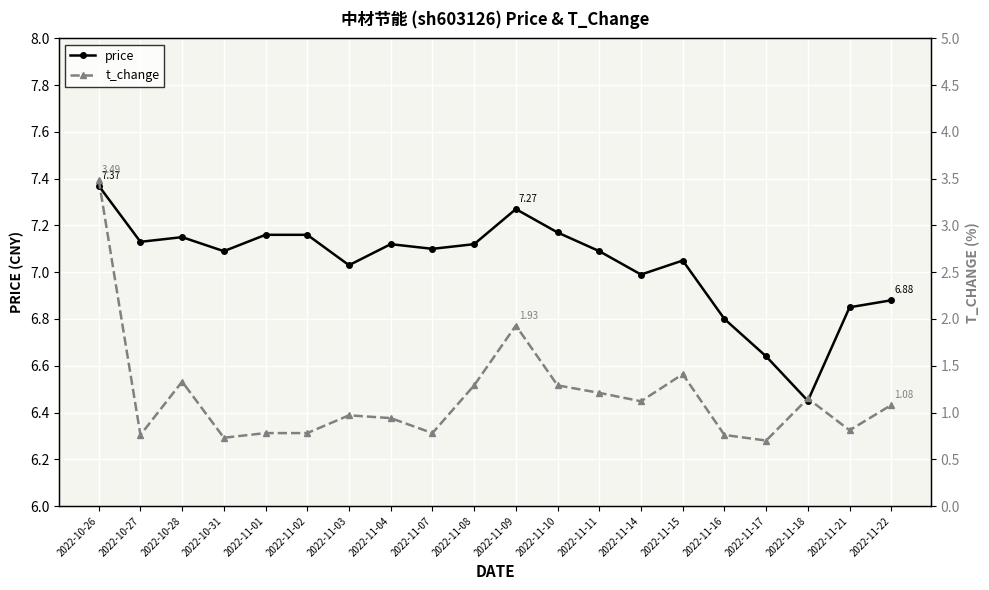

What is the value of the price point at the 18th from the left?

6.5